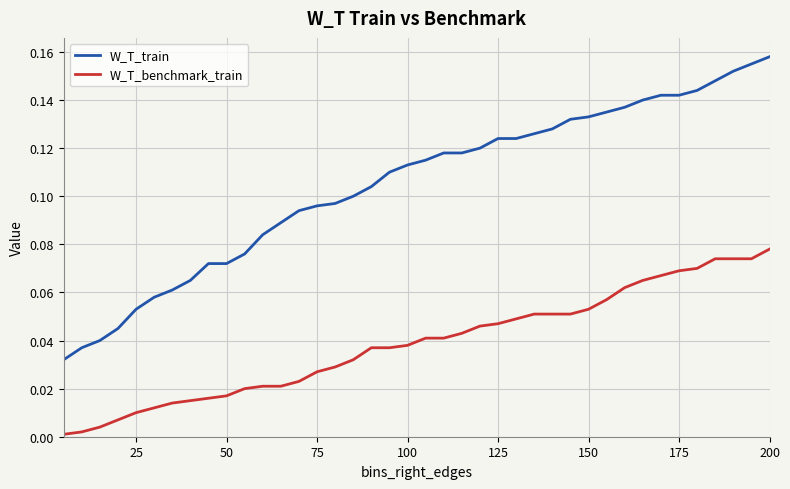

True or false: W_T_benchmark_train and W_T_train cross at least once.

False